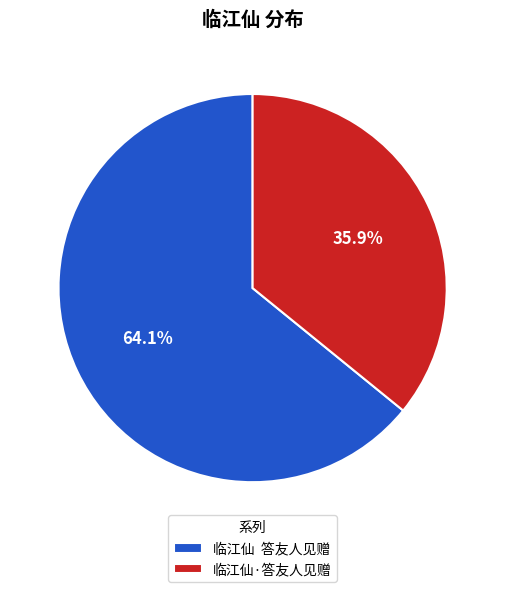

Count the number of slices in the pie.

2